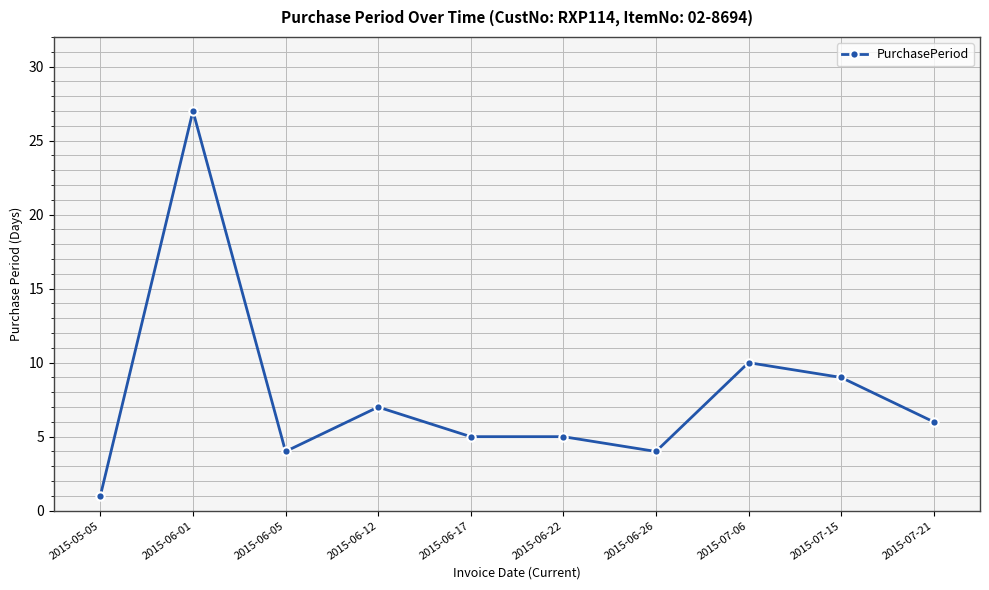

Does the chart display data point markers on the line(s)?

Yes